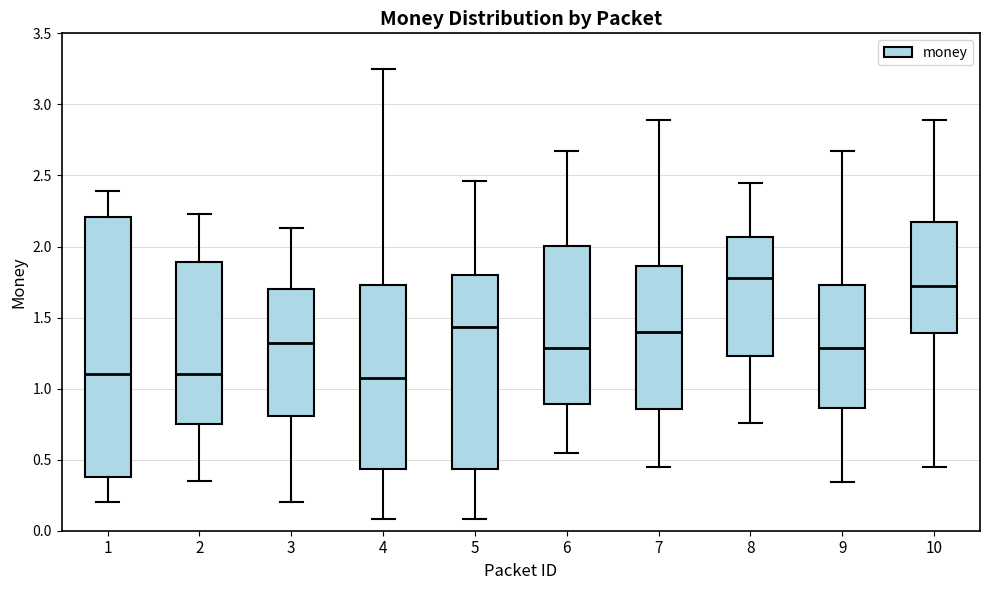

Which box is the tallest, from its lower edge to its upper edge?

1